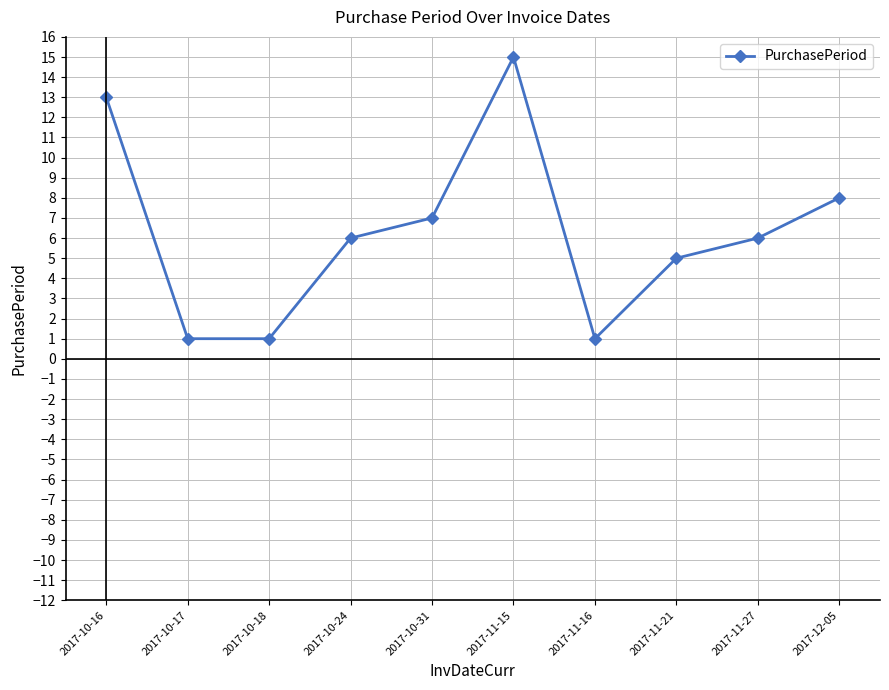

At which category does the data reach its first local peak?

2017-11-15